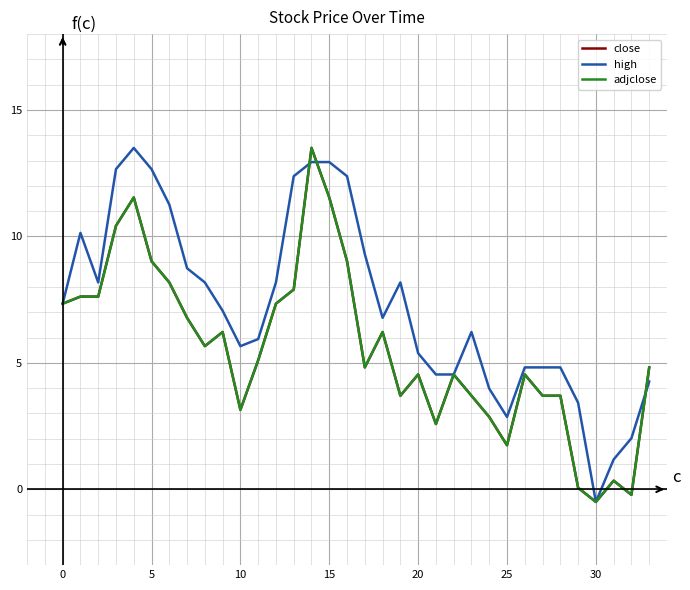

What is the average value of the high series?

7.3